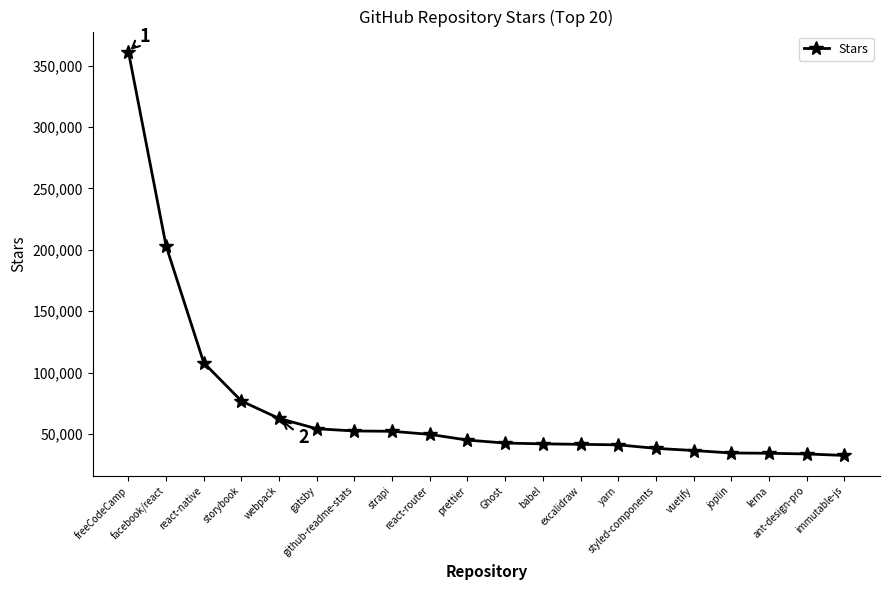

What is the sum of all values?

1441162